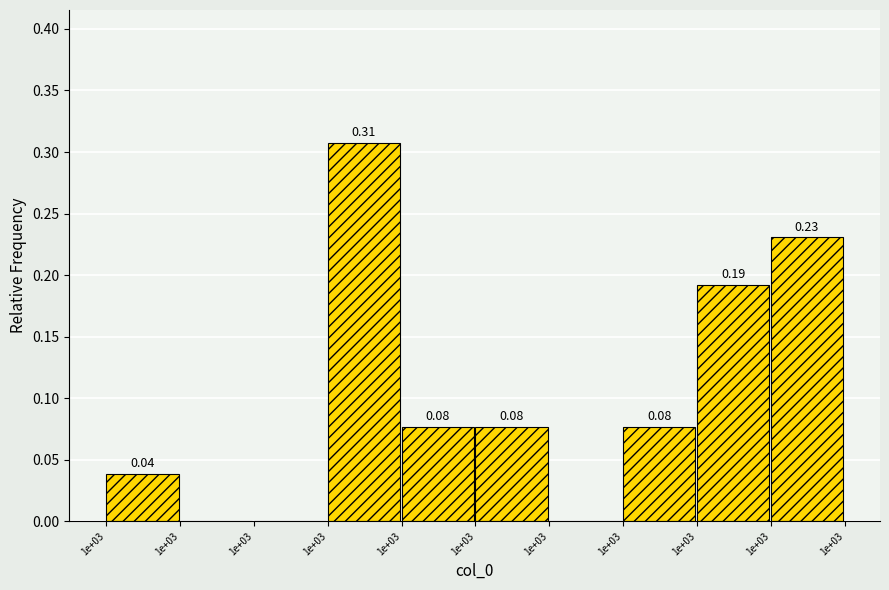

Are the bars horizontal?

No